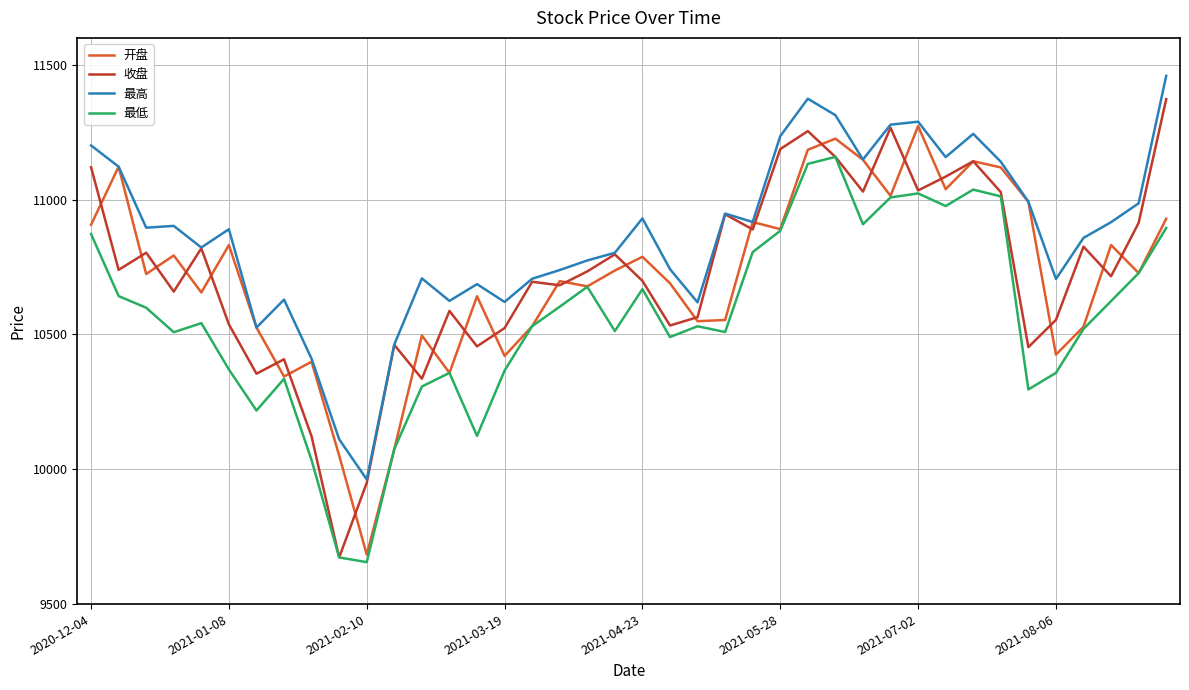

Rank the series by their maximum value, from lowest to highest.

最低, 开盘, 收盘, 最高